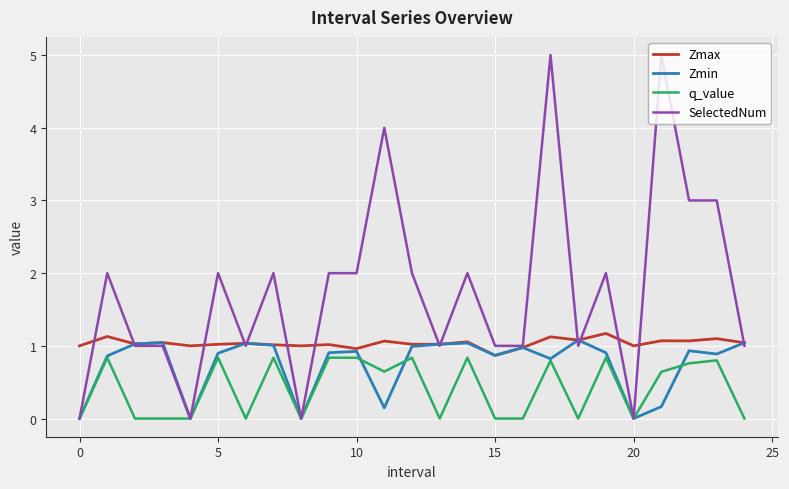

What is the greatest value displayed?

5.0